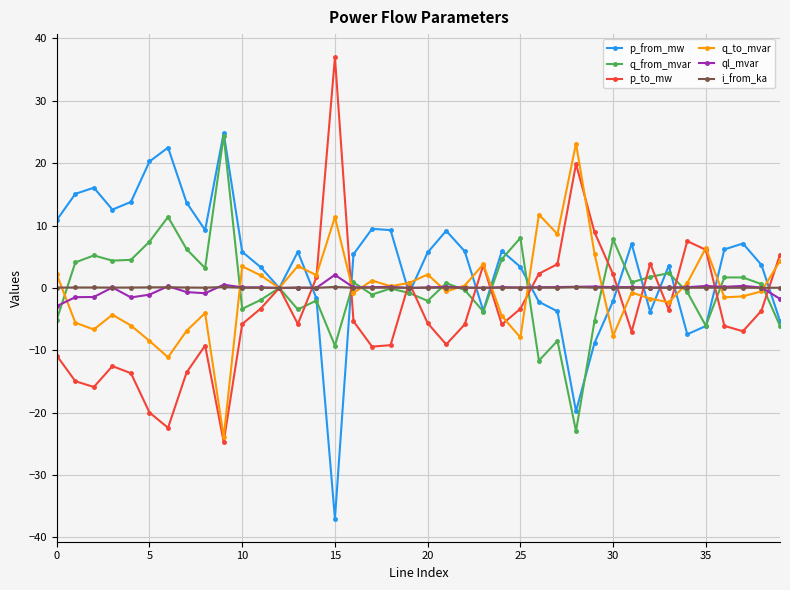

What is the maximum value for p_to_mw?

37.0